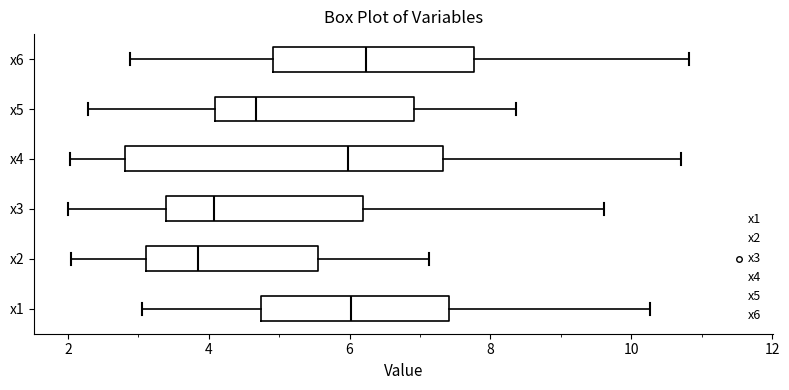

Reading bottom to top, transcribe this box plot: for each box, give where its median line is, the range the box spans, and where its two whiskers end, as read against the x-axis. The values are not printed on the chart, so give them approximately, as read against the axis.

x1: median 6.0, box 4.8 to 7.4, whiskers 3.0 to 10.2
x2: median 3.8, box 3.2 to 5.6, whiskers 2.0 to 7.2
x3: median 4.0, box 3.4 to 6.2, whiskers 2.0 to 9.6
x4: median 6.0, box 2.8 to 7.4, whiskers 2.0 to 10.8
x5: median 4.6, box 4.0 to 7.0, whiskers 2.2 to 8.4
x6: median 6.2, box 5.0 to 7.8, whiskers 2.8 to 10.8